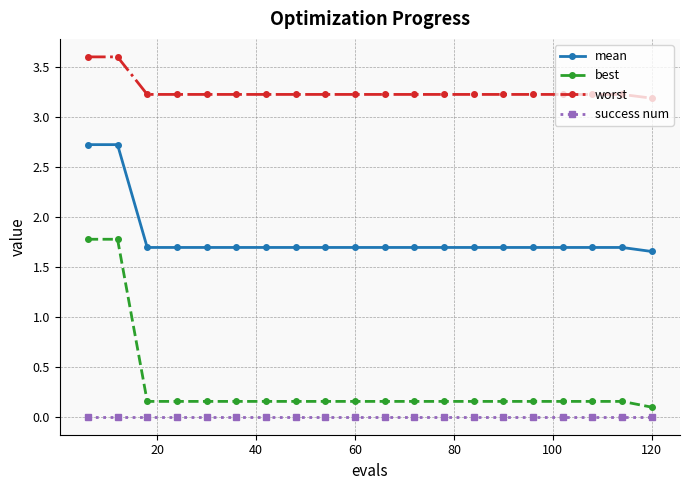

What is the value of the worst point at the 20th from the left?

3.2